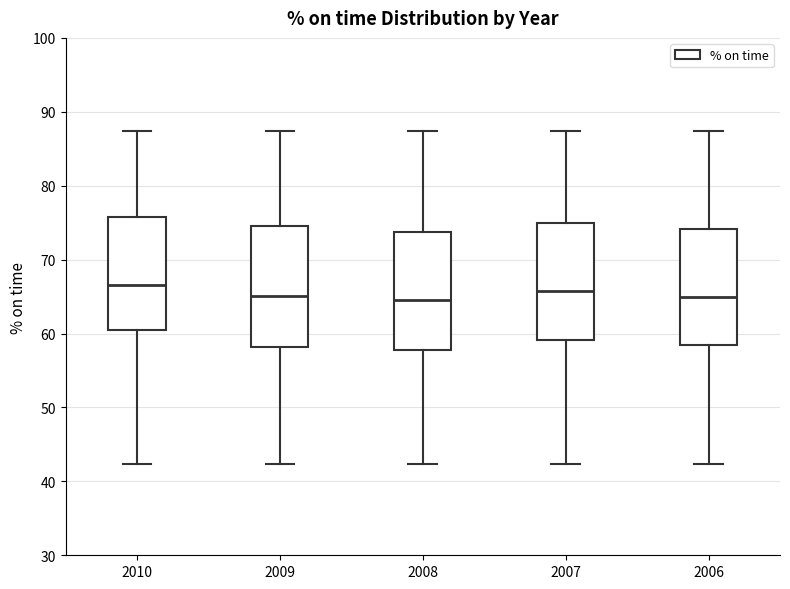

Reading left to right, read every box against the y-axis: the position of its median line, the range the box covers, and the ends of its whiskers. The values are not printed on the chart, so give them approximately, as read against the axis.

2010: median 67, box 60 to 76, whiskers 42 to 87
2009: median 65, box 58 to 75, whiskers 42 to 87
2008: median 65, box 58 to 74, whiskers 42 to 87
2007: median 66, box 59 to 75, whiskers 42 to 87
2006: median 65, box 59 to 74, whiskers 42 to 87